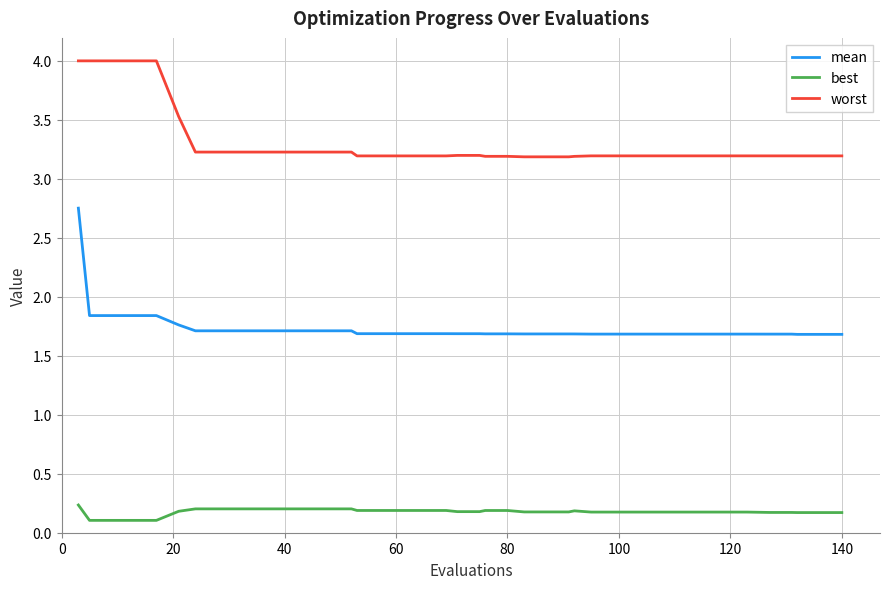

True or false: worst and best intersect in this chart.

False